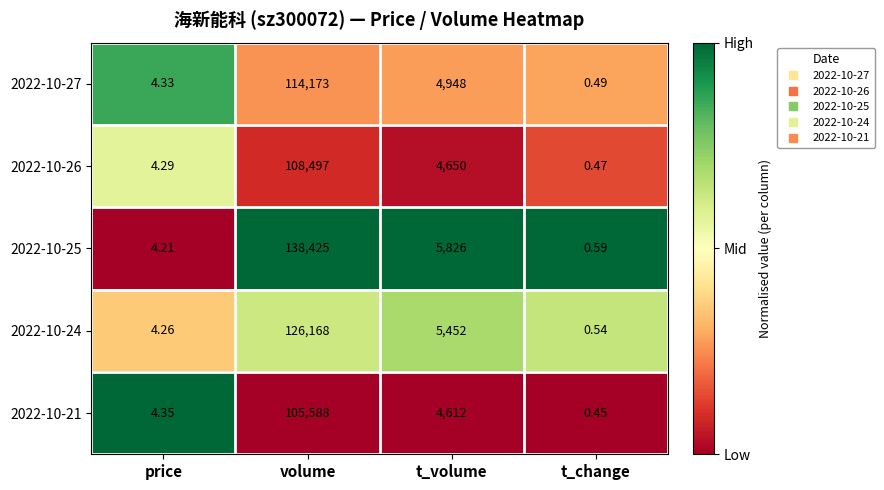

Where does the 2022-10-21 series first go above 4612?

volume